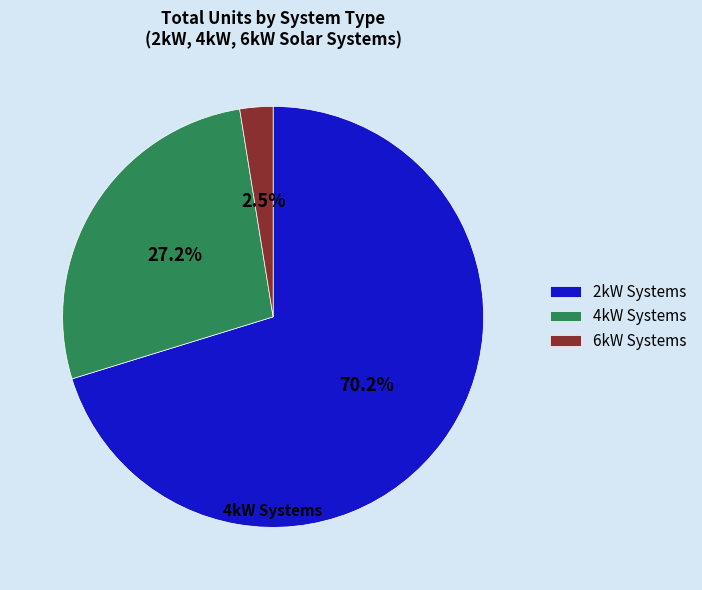

Is there a majority slice in this chart?

Yes